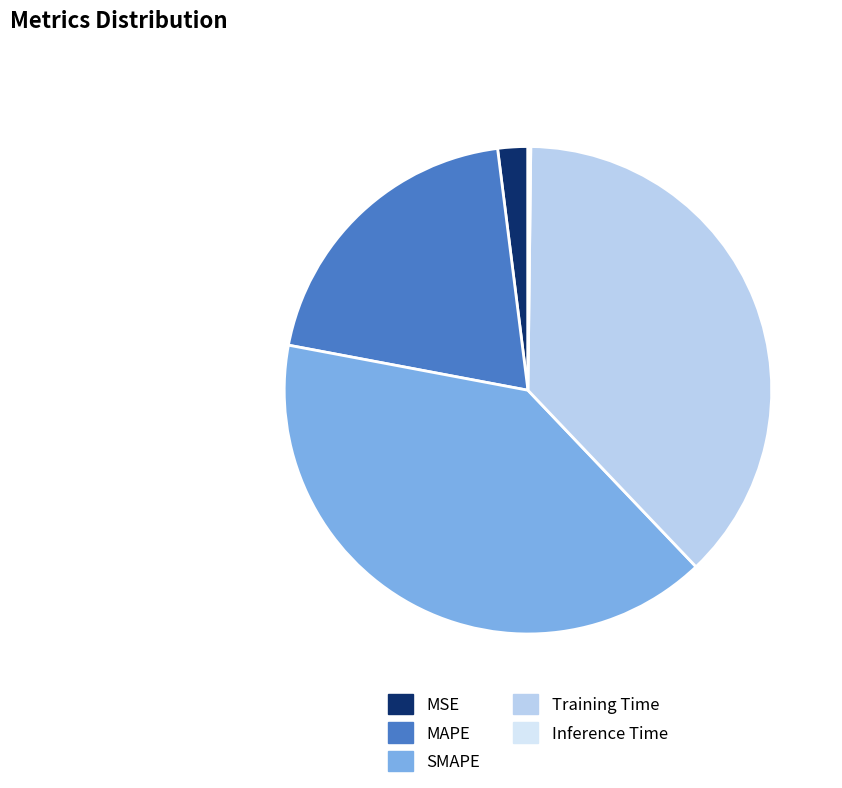

What is the change in value from MSE to SMAPE?

+1.9